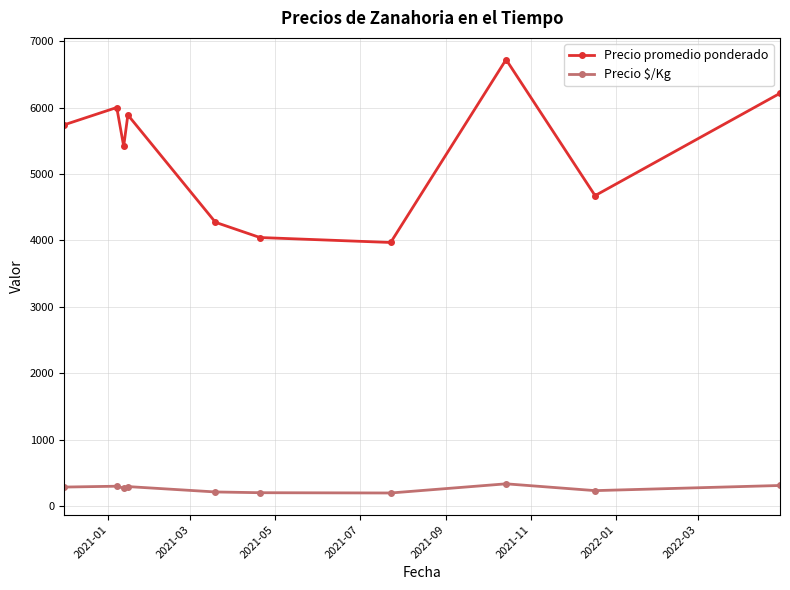

True or false: Precio promedio ponderado has more than 1 interior local peaks.

True